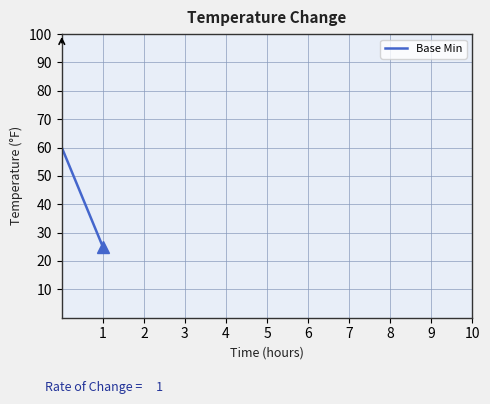

Reading left to right, list all the values displayed in this chart.

60	25